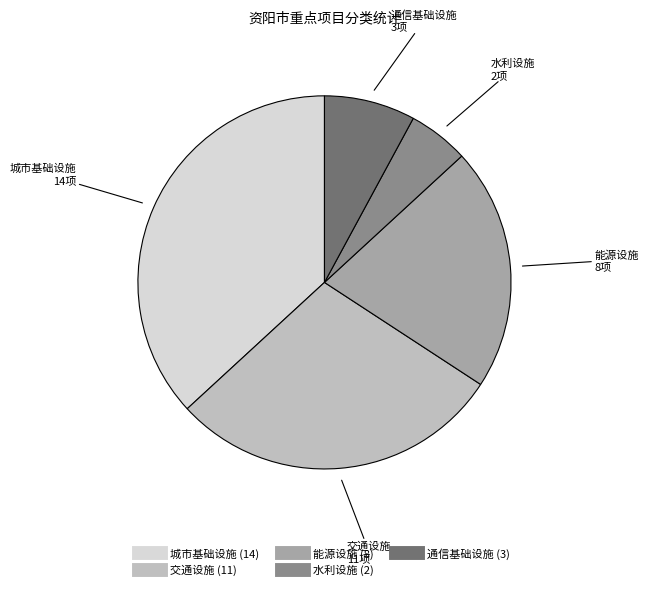

Is there any slice that represents more than half of the pie?

No